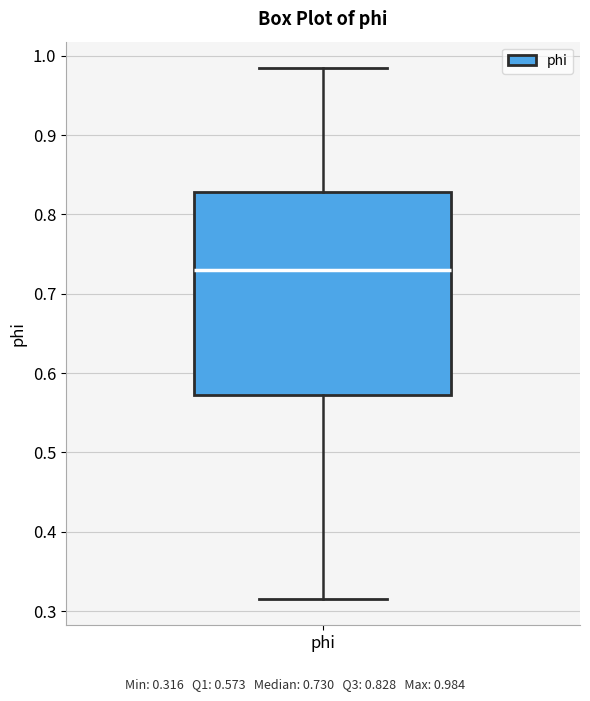

Transcribe this box plot: give where the median line is, the range the box spans, and where the two whiskers end, as read against the y-axis. The values are not printed on the chart, so give them approximately, as read against the axis.

median 0.73, box 0.57 to 0.83, whiskers 0.32 to 0.98